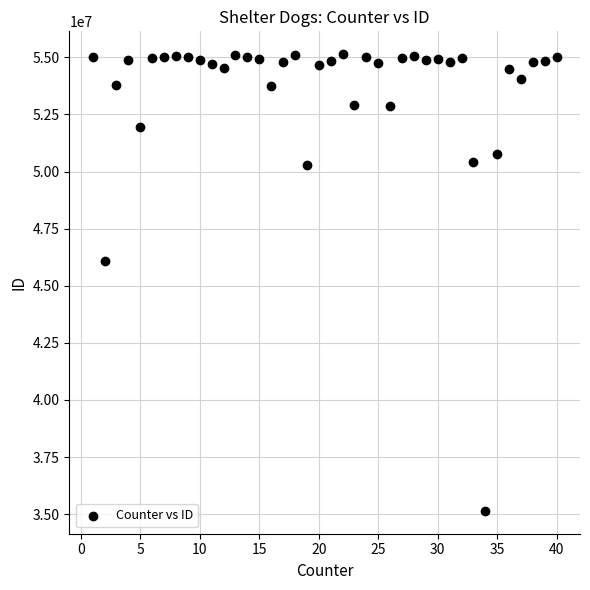

What Y value in the scatter plot is closest to 45140760?

46068762